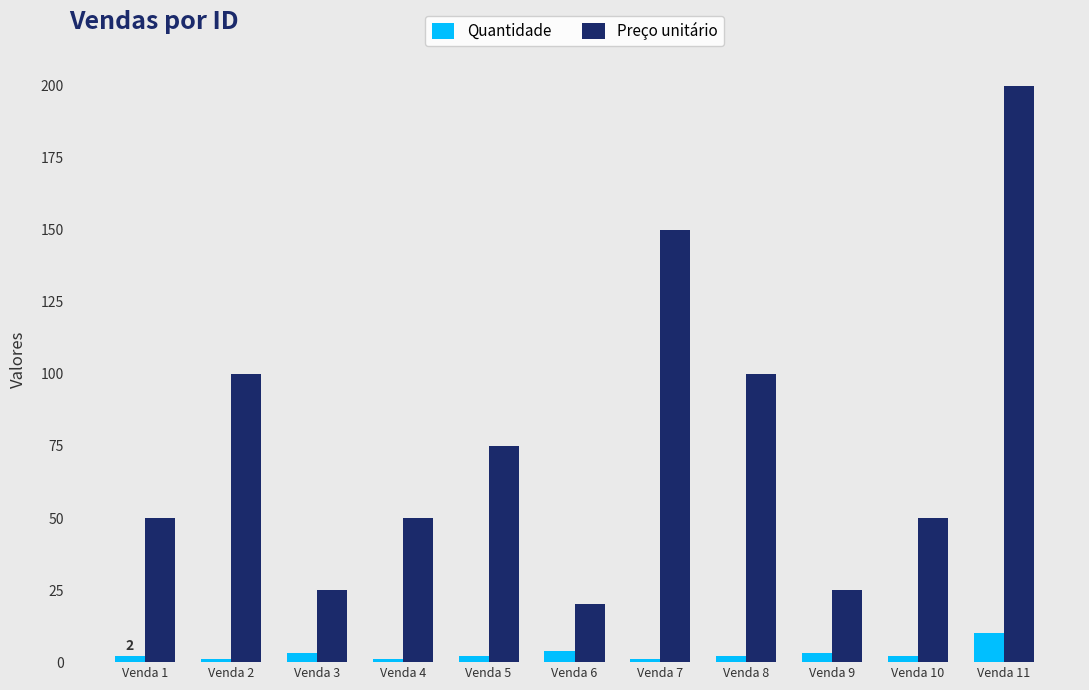

How many distinct data groups are displayed?

2